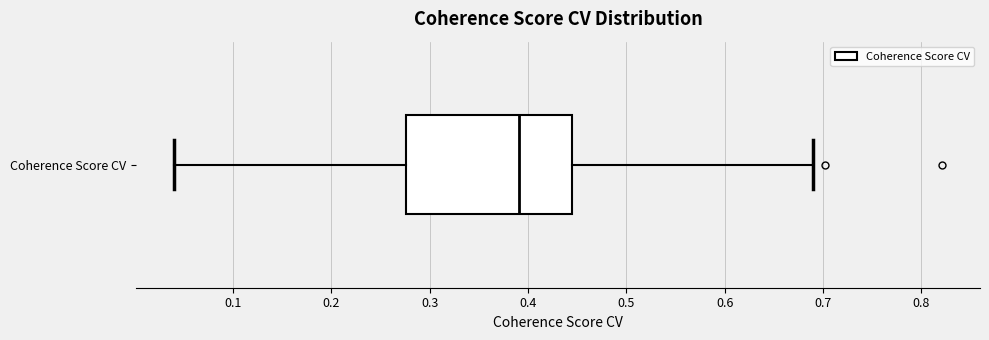

Where does the right whisker of the box for Coherence Score CV end on the x-axis? The values are not printed on the chart, so give them approximately, as read against the axis.

0.69